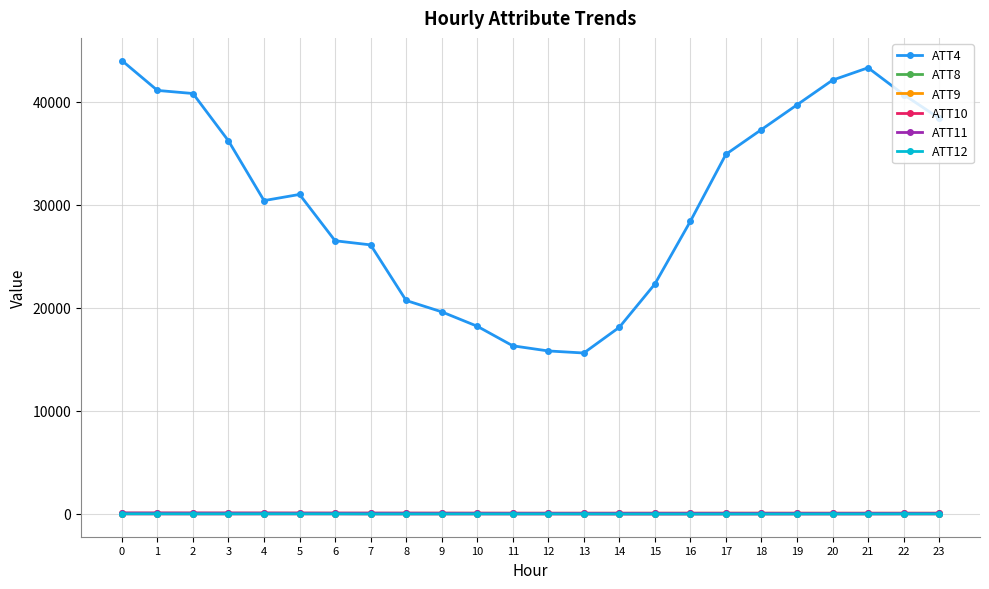

What is the difference between the highest and lowest values at 5?

31020.0